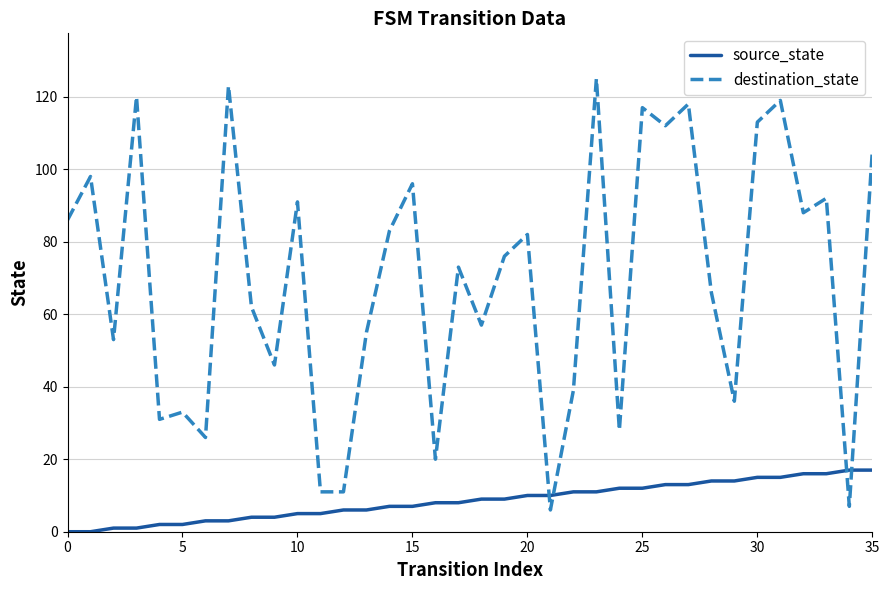

True or false: destination_state and source_state cross at least once.

True